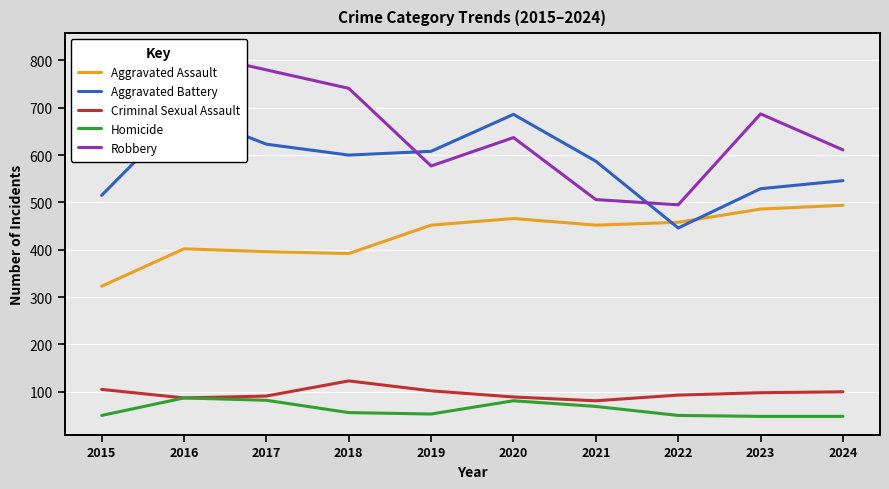

What is the sum of the Aggravated Assault values at 2018 and 2015?

715